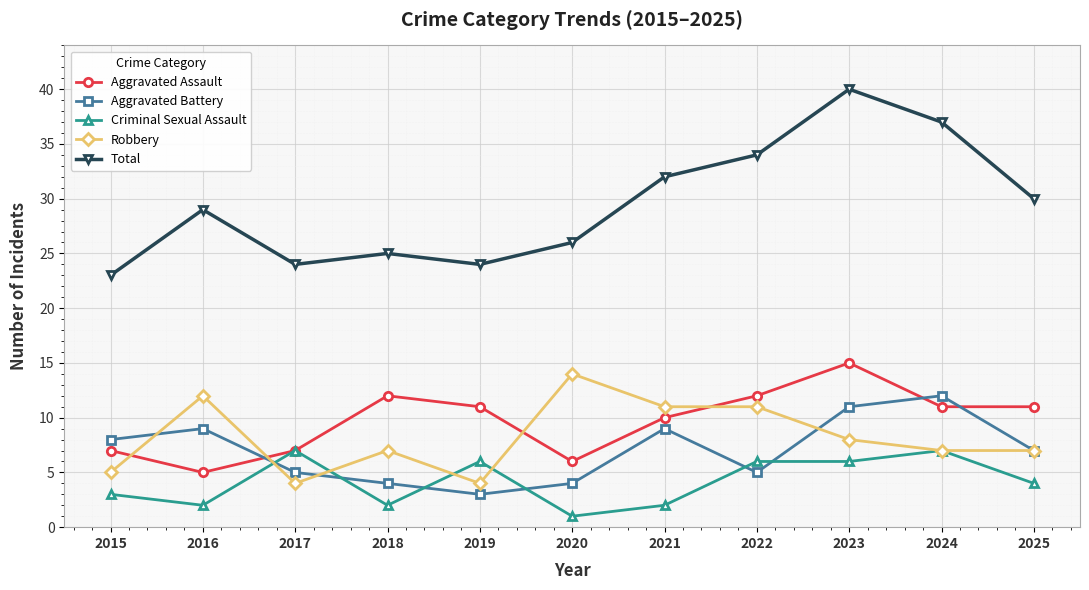

Reading left to right, list all the values displayed in this chart.

Aggravated Assault: 7	5	7	12	11	6	10	12	15	11	11
Aggravated Battery: 8	9	5	4	3	4	9	5	11	12	7
Criminal Sexual Assault: 3	2	7	2	6	1	2	6	6	7	4
Robbery: 5	12	4	7	4	14	11	11	8	7	7
Total: 23	29	24	25	24	26	32	34	40	37	30